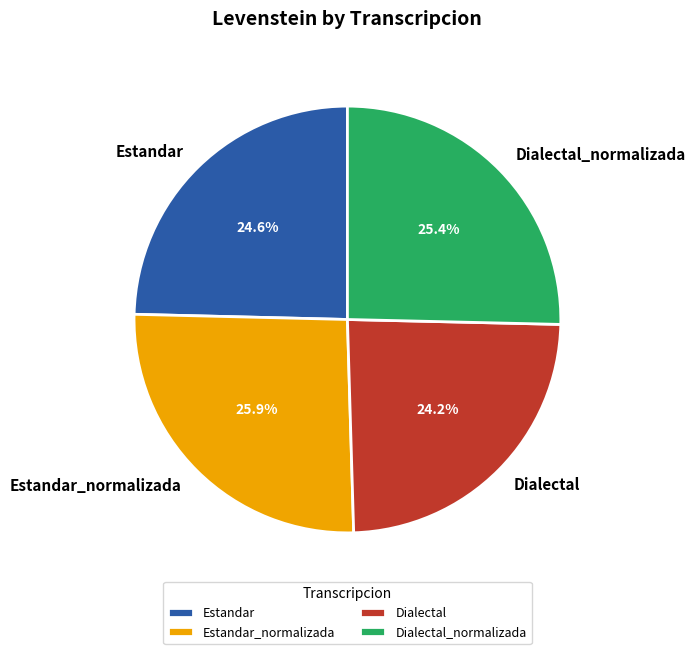

Is there any slice that represents more than half of the pie?

No